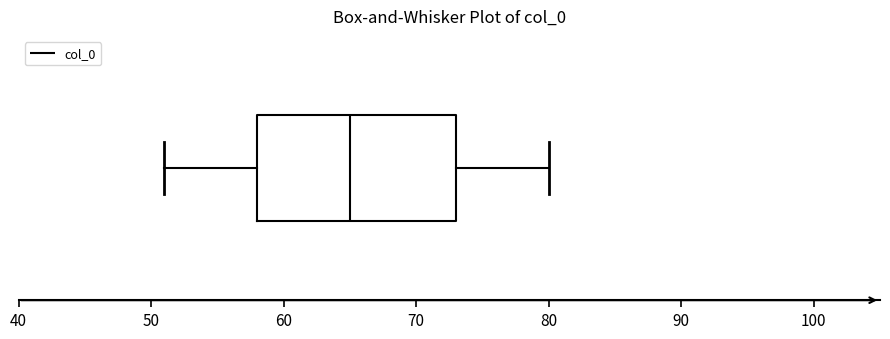

Where does the median line of the box sit on the x-axis? The values are not printed on the chart, so give them approximately, as read against the axis.

65